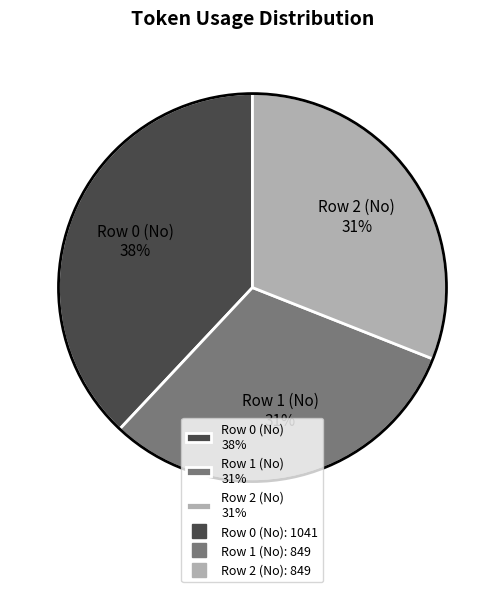

Is there a majority slice in this chart?

No